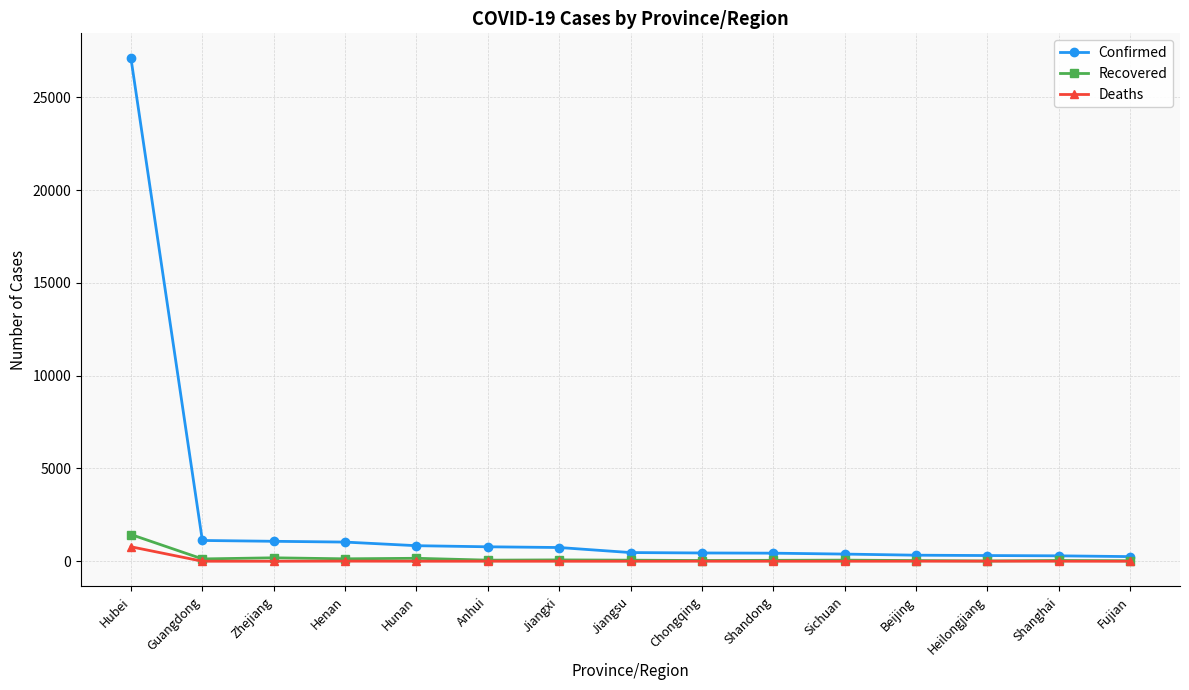

Which series has the largest range (max minus min)?

Confirmed